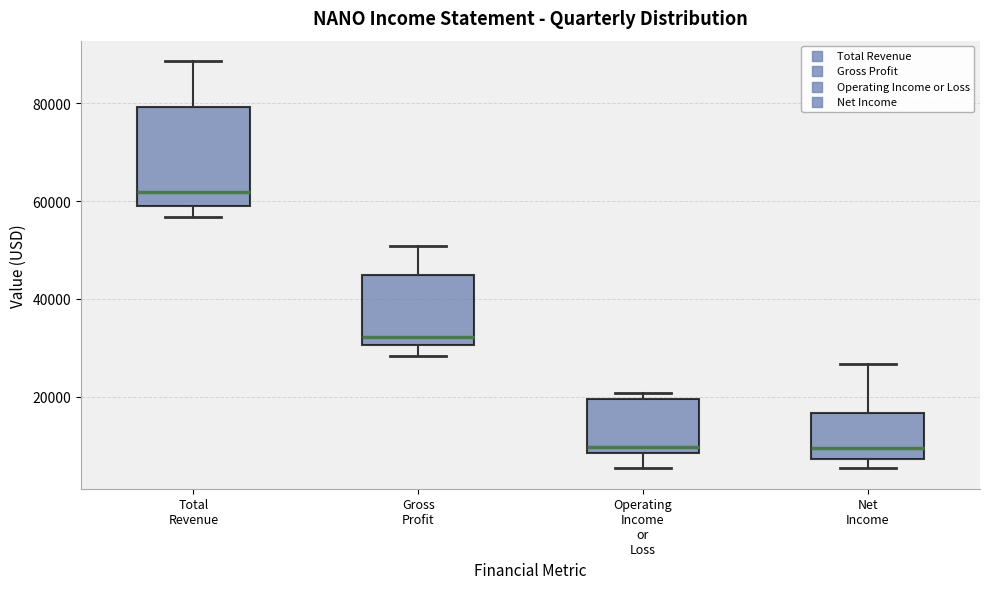

Which box's median line is the highest?

Total Revenue